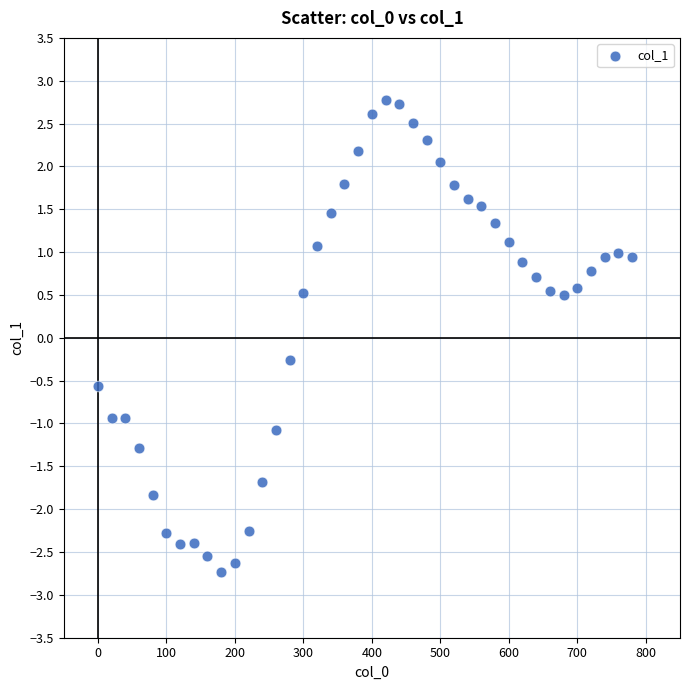

What is the range of Y values (max minus min)?

5.5